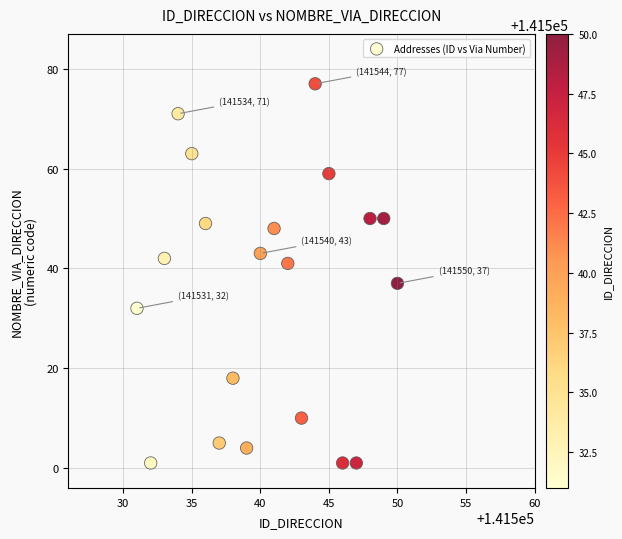

What is the range of X values (max minus min)?

19